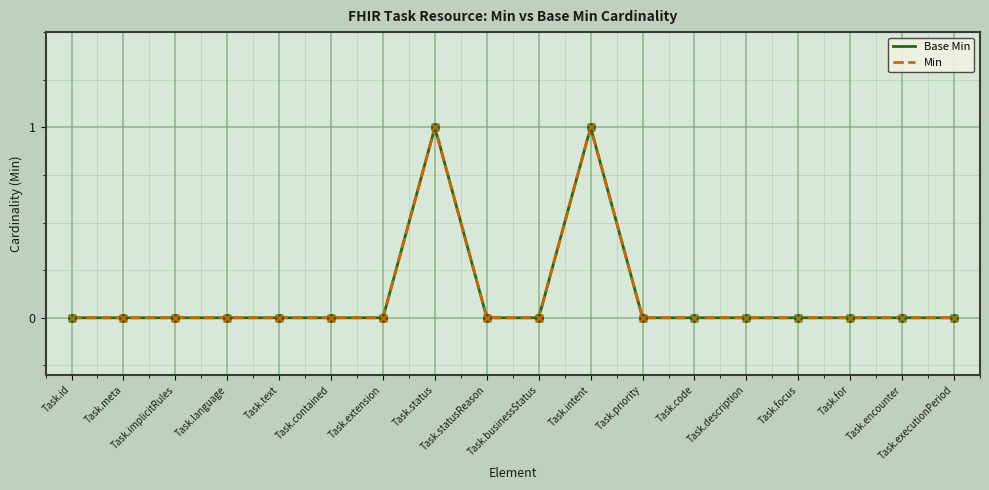

Which series contains the lowest Y value?

Base Min